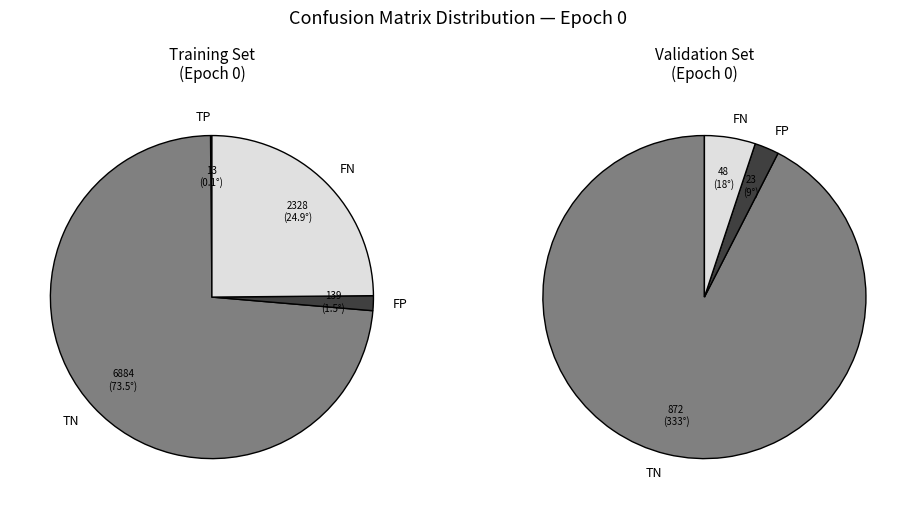

Is it true that FP is 14% of the pie?

False